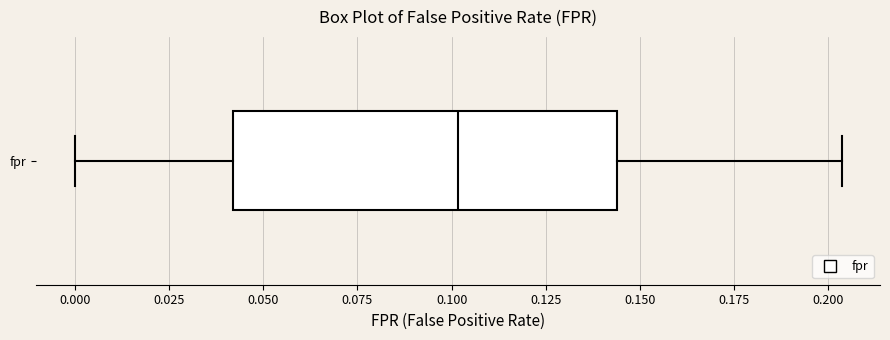

Transcribe this box plot: give where the median line is, the range the box spans, and where the two whiskers end, as read against the x-axis. The values are not printed on the chart, so give them approximately, as read against the axis.

median 0.100, box 0.040 to 0.145, whiskers 0.000 to 0.205